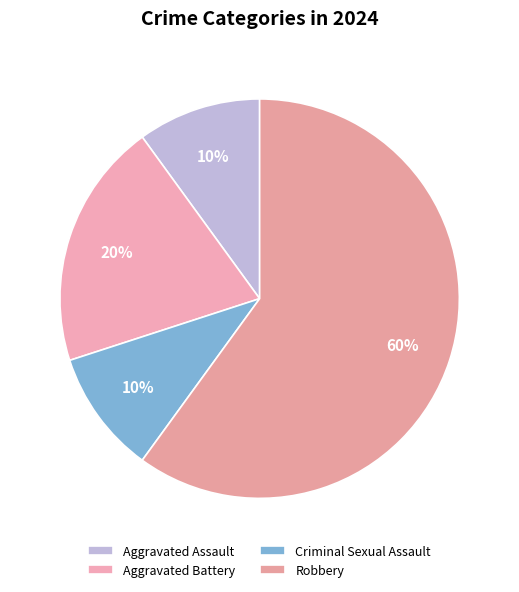

Which category has the biggest portion of the pie?

Robbery